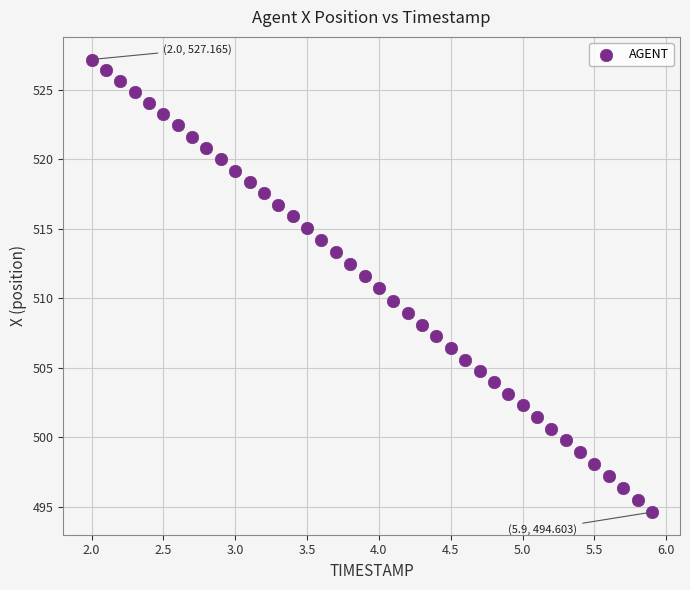

What is the range of Y values (max minus min)?

32.6